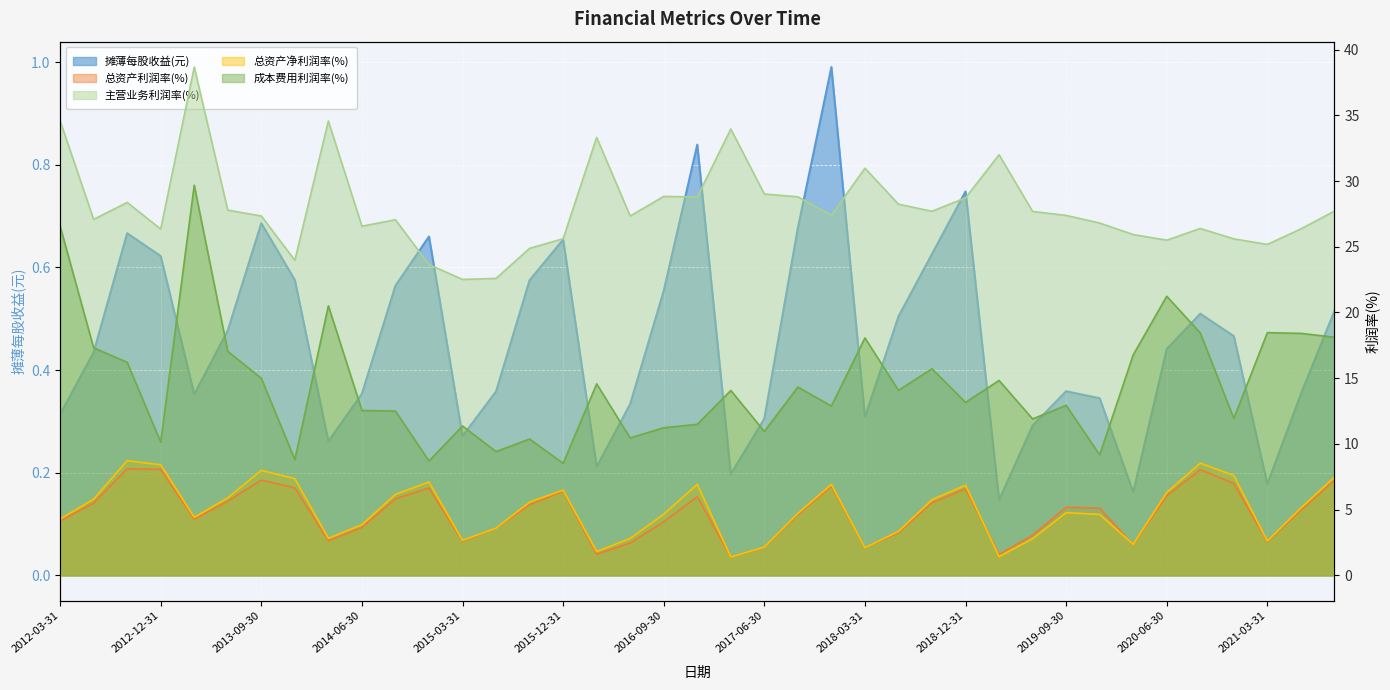

What position from the left is 2015-12-31?

16